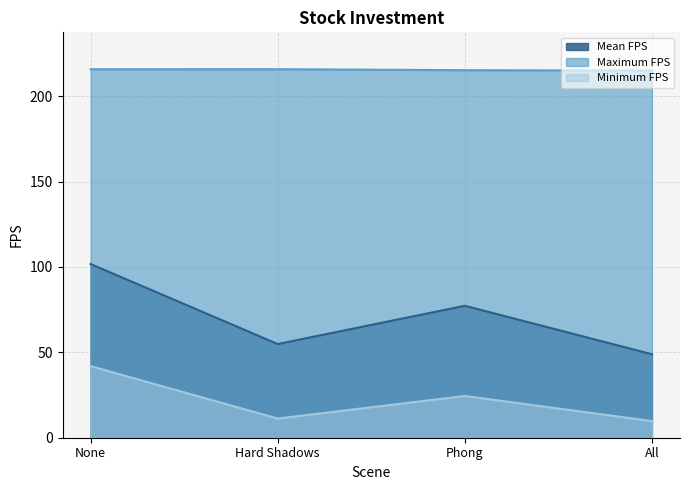

True or false: Minimum FPS and Mean FPS intersect in this chart.

False